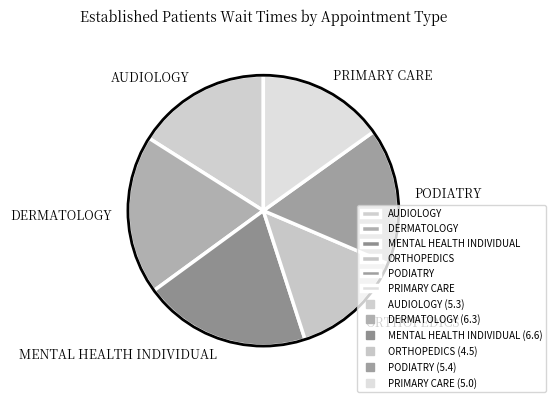

How many segments does this pie chart have?

6